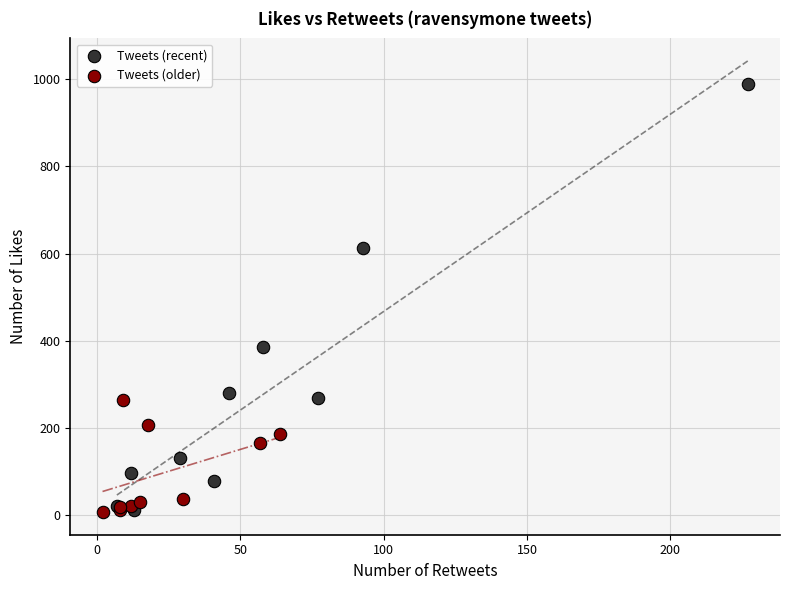

Which series has the largest Y range (max minus min)?

Tweets (recent)